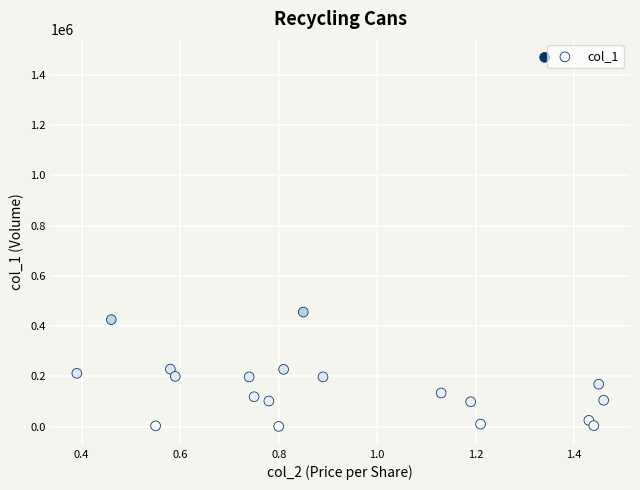

What Y value in the scatter plot is closest to 735500?

456000